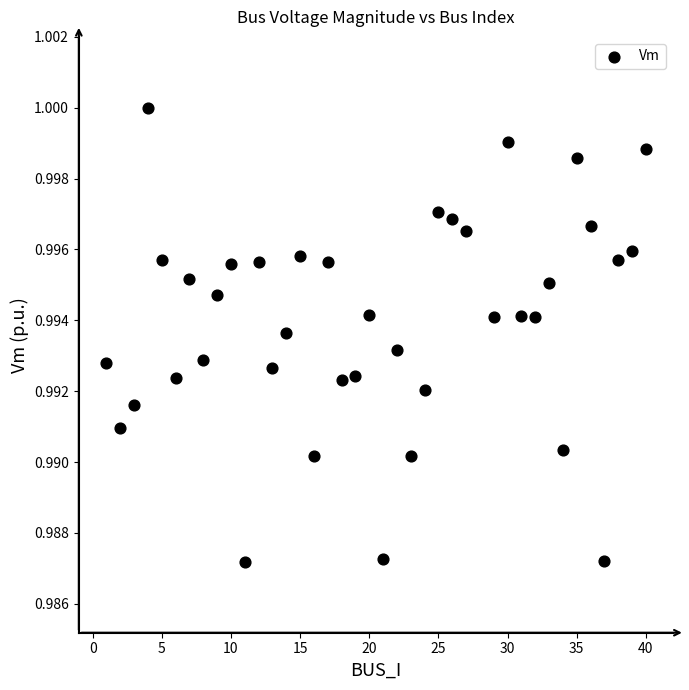

What is the range of X values (max minus min)?

39.0